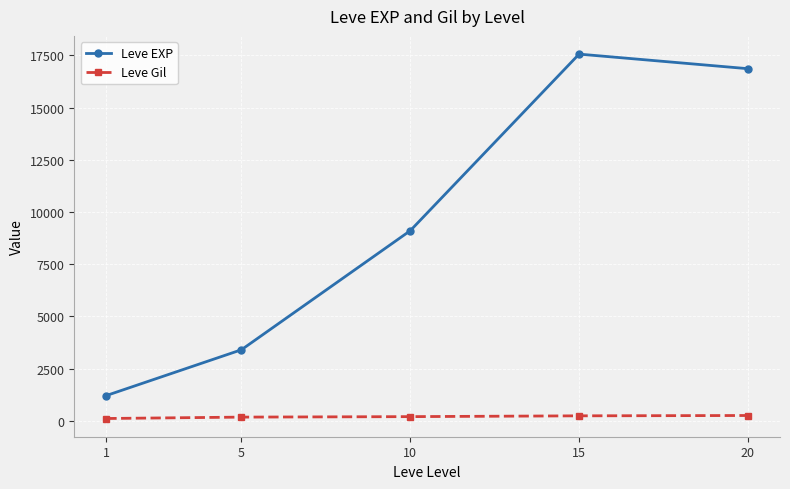

List the series in order of their peak value, highest first.

Leve EXP, Leve Gil